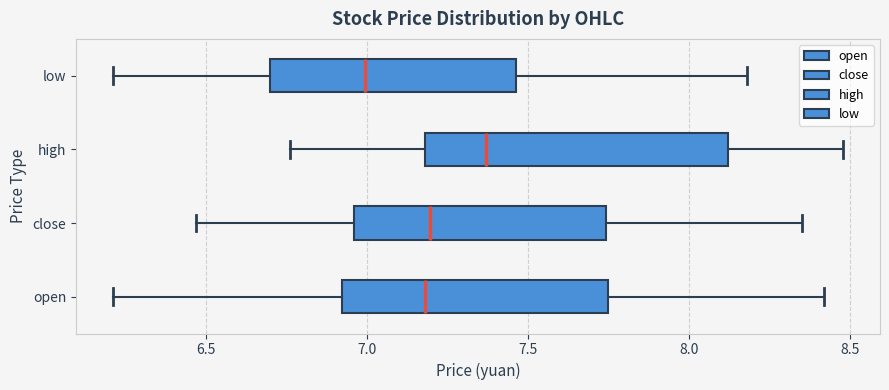

Where does the left whisker of the box for low end on the x-axis? The values are not printed on the chart, so give them approximately, as read against the axis.

6.20